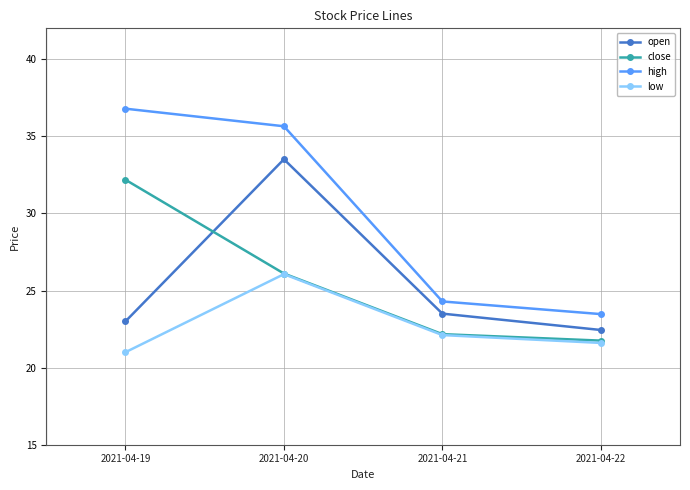

What is the minimum value shown in the chart?

21.0